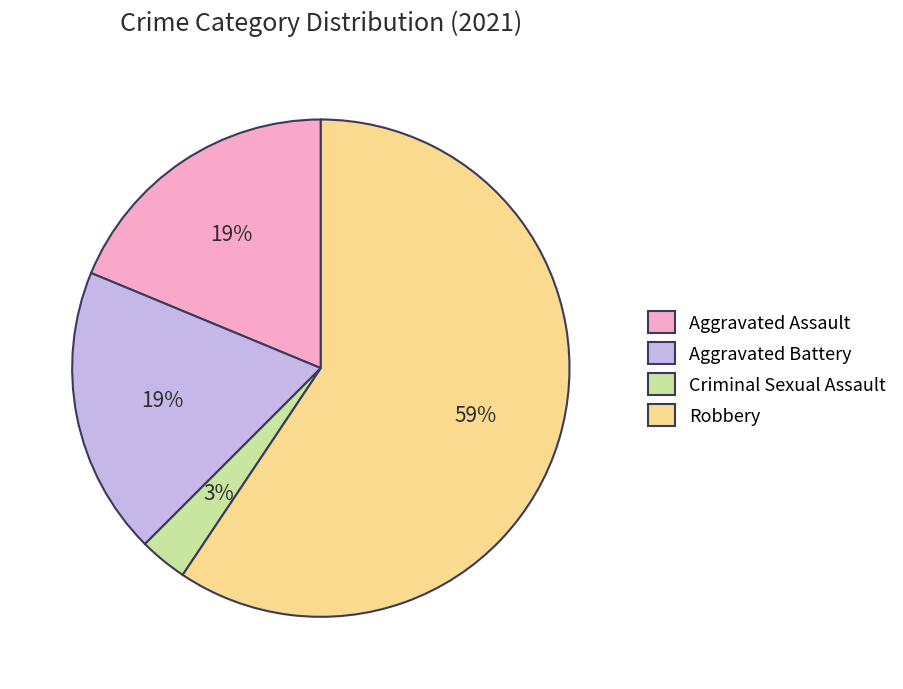

To the nearest percent, what is the average slice percentage?

25%